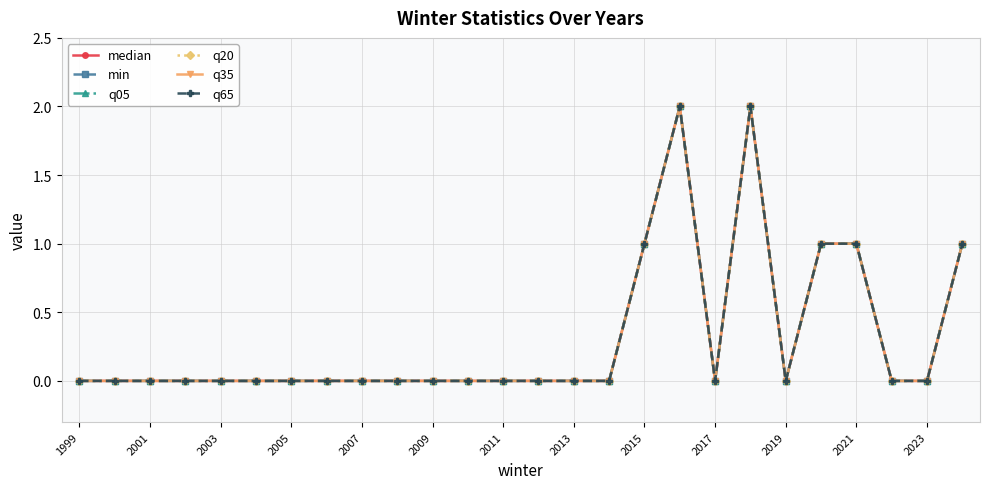

Which series has the largest range (max minus min)?

median